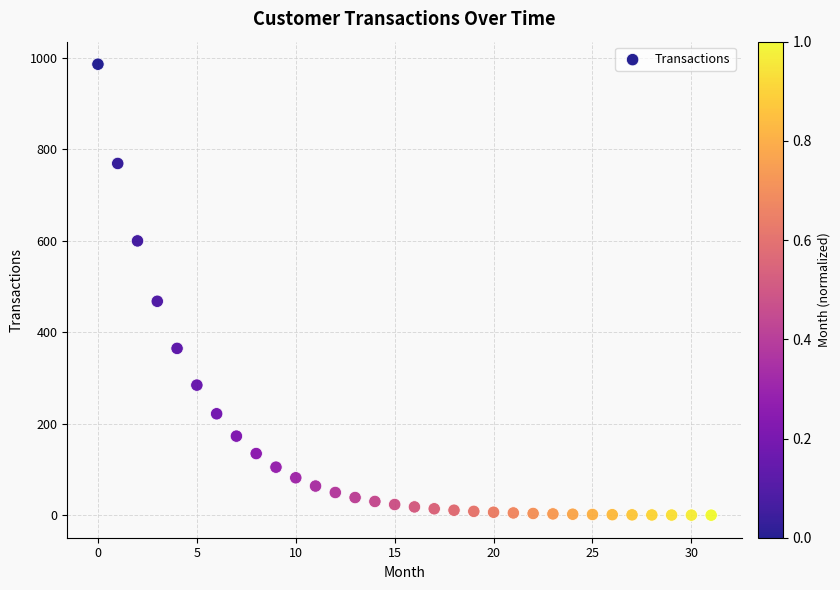

What is the range of Y values (max minus min)?

985.1